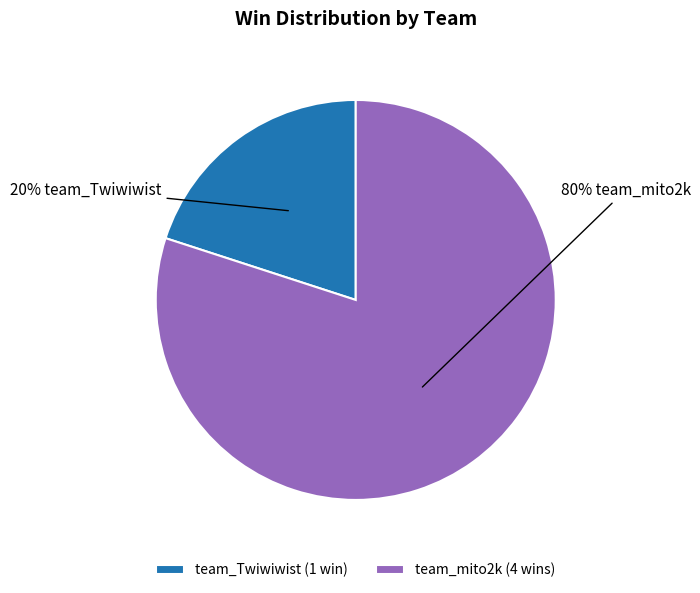

The team_Twiwiwist slice represents 20% of the pie. True or false?

True